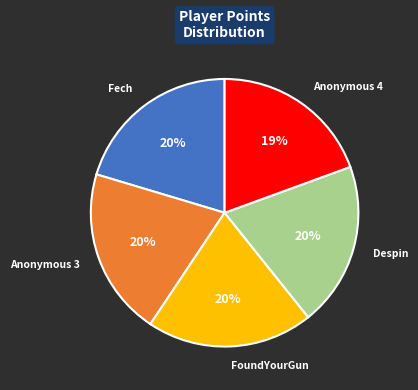

To the nearest percent, what is the difference between the largest and smallest slice percentages?

1%